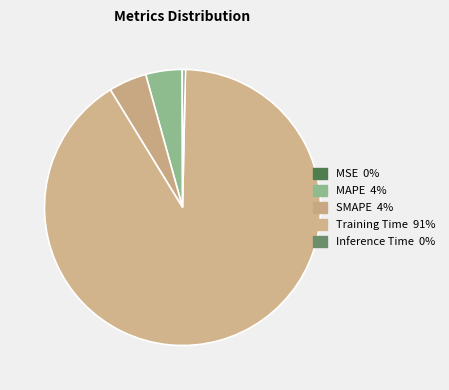

Rank the categories by value from lowest to highest.

MSE, Inference Time, MAPE, SMAPE, Training Time